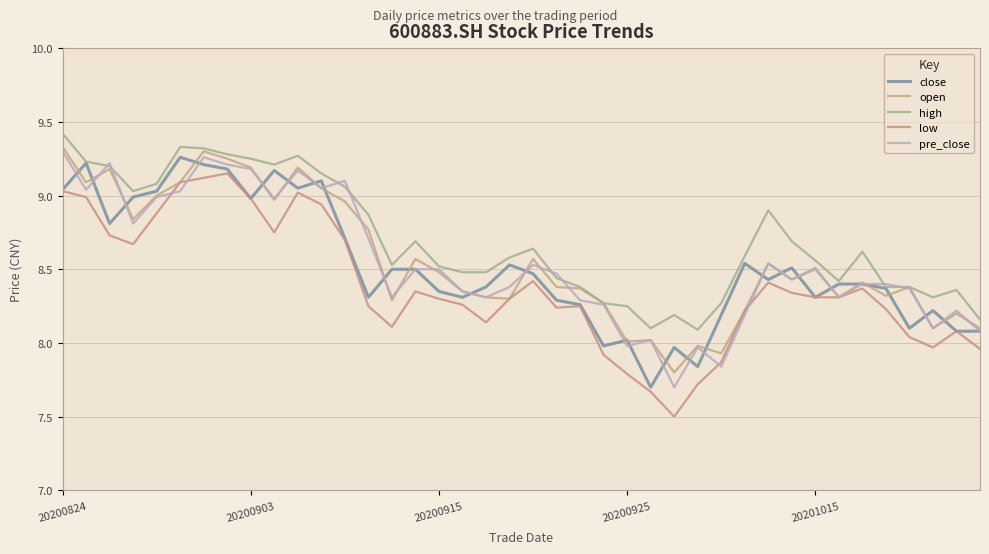

Is this an area chart (filled region under the line)?

No